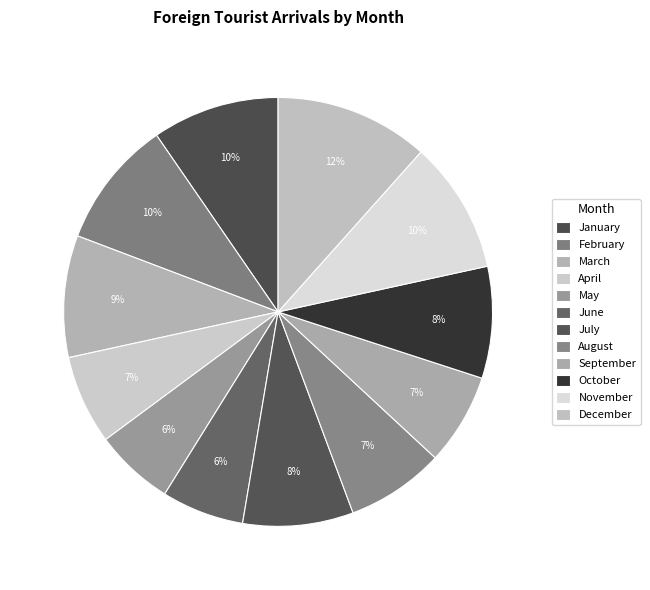

Does any single category account for the majority?

No